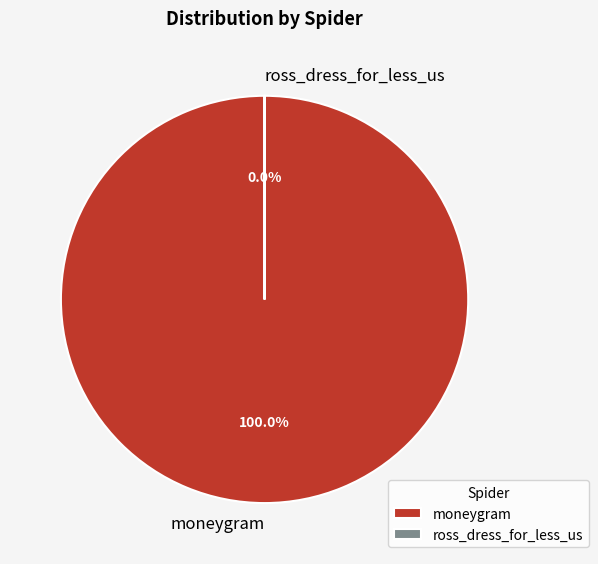

Is there a majority slice in this chart?

Yes